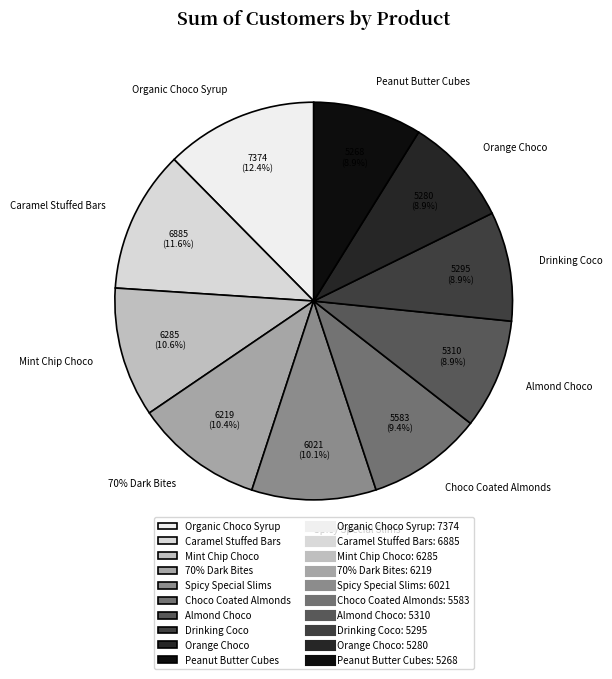

What percentage do Peanut Butter Cubes and Spicy Special Slims together represent?

19.0%